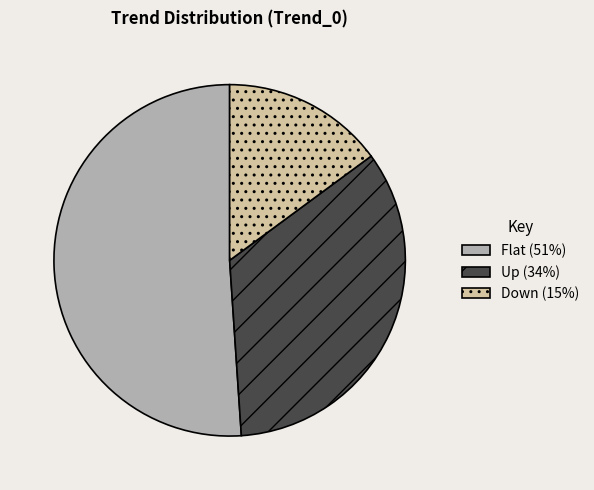

How many slices are in this pie chart?

3